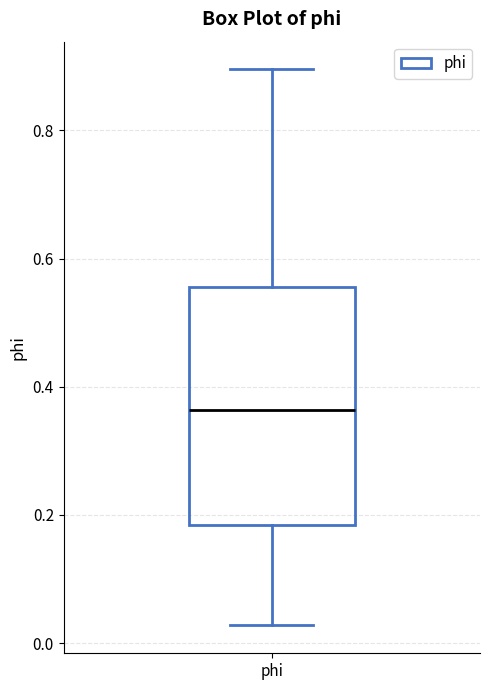

Where does the lower whisker of the box for phi end on the y-axis? The values are not printed on the chart, so give them approximately, as read against the axis.

0.02